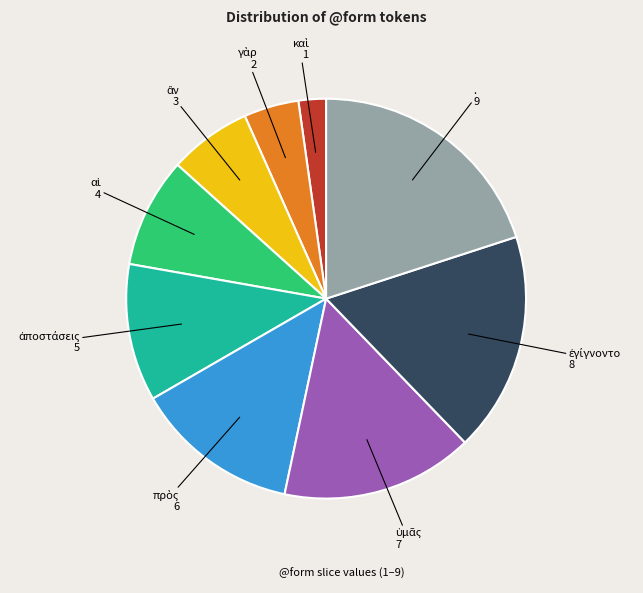

Is there a majority slice in this chart?

No